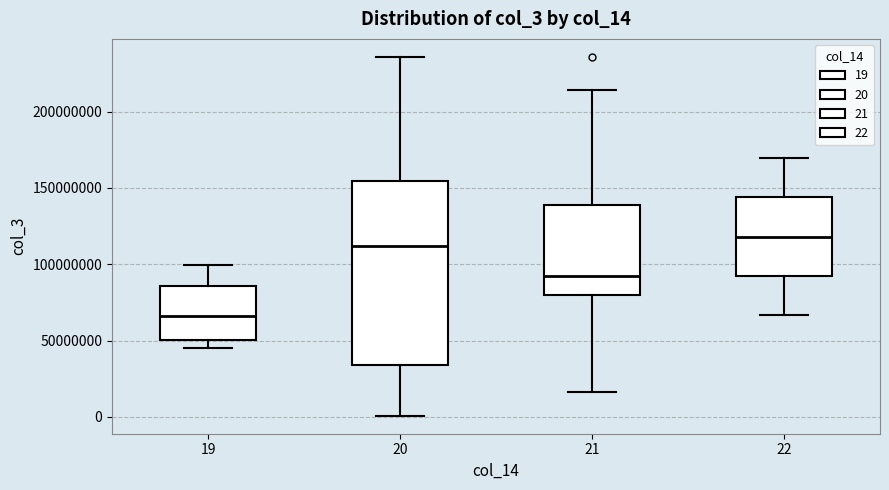

Where is the upper edge of the box at x = 20 on the y-axis? The values are not printed on the chart, so give them approximately, as read against the axis.

155000000